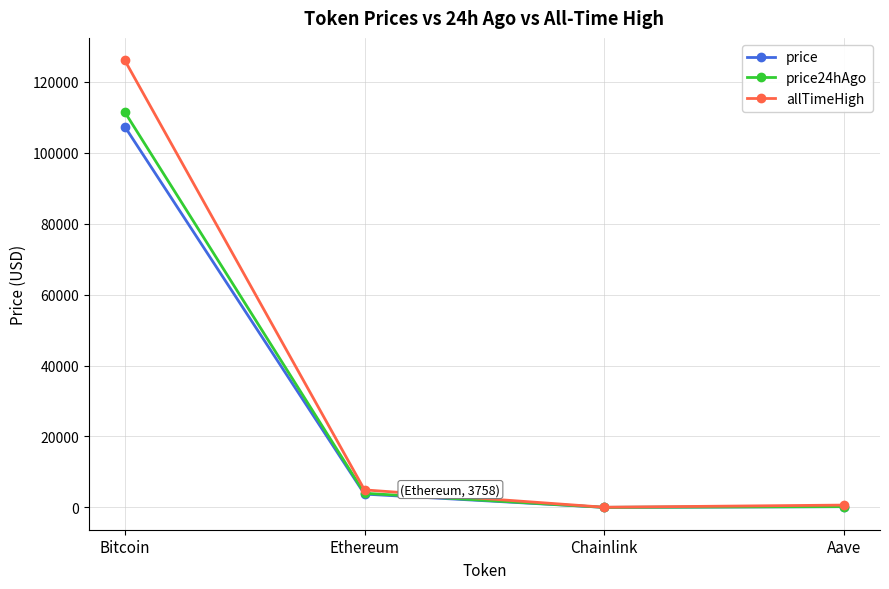

Which series changed the most between Ethereum and Aave?

allTimeHigh